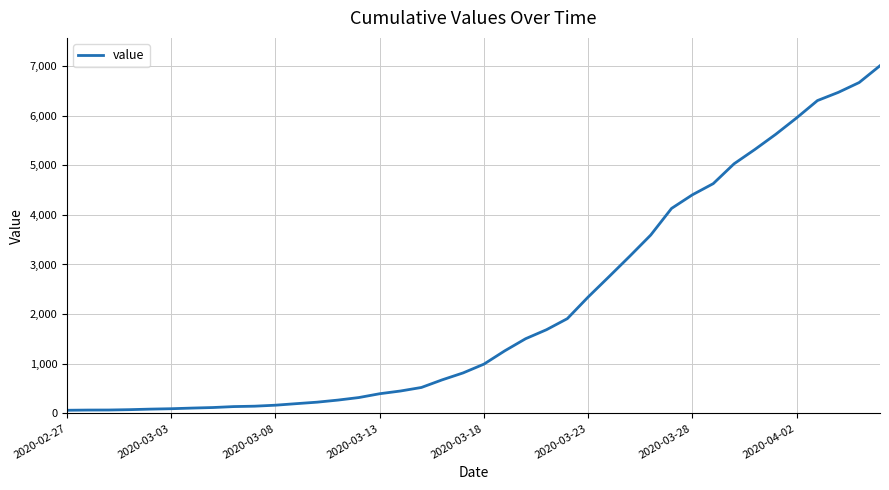

What is the difference between the maximum and minimum values?

6939